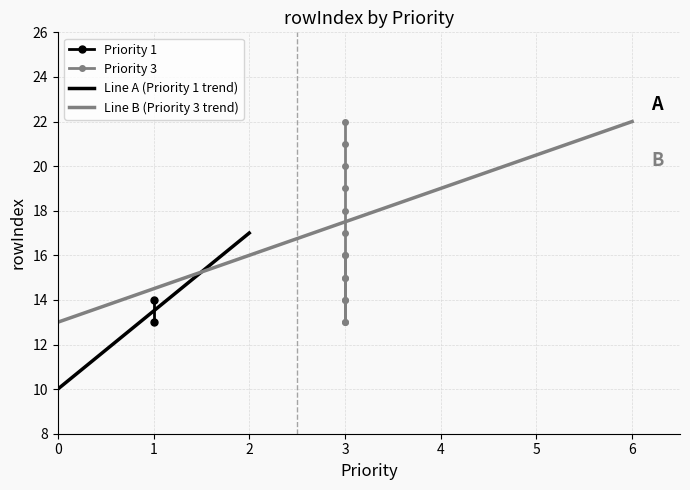

What is the minimum value for Line A (Priority 1 trend)?

10.0